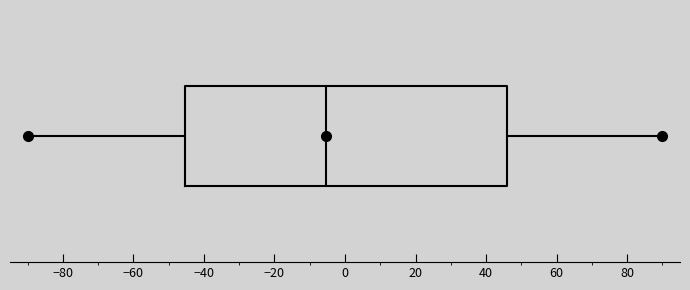

Transcribe this box plot: give where the median line is, the range the box spans, and where the two whiskers end, as read against the x-axis. The values are not printed on the chart, so give them approximately, as read against the axis.

median -6, box -46 to 46, whiskers -90 to 90